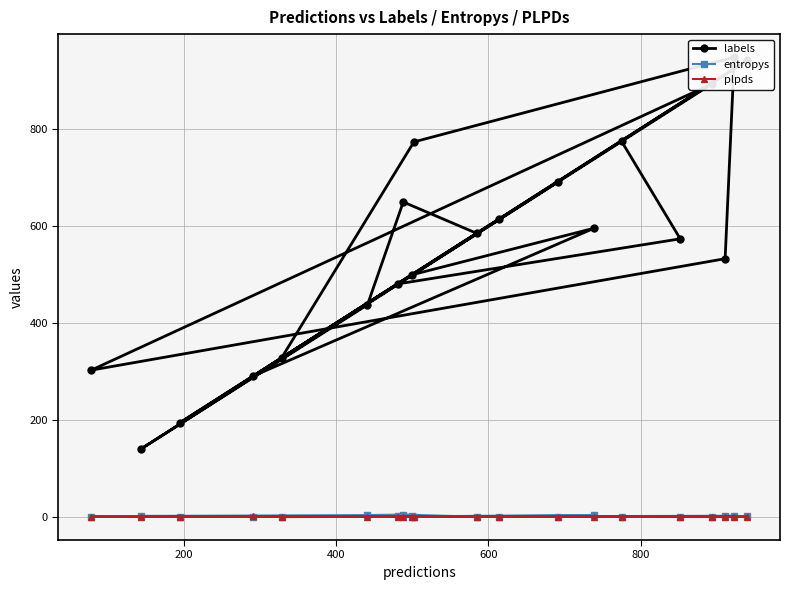

What is the sum of all labels values?

11253.0